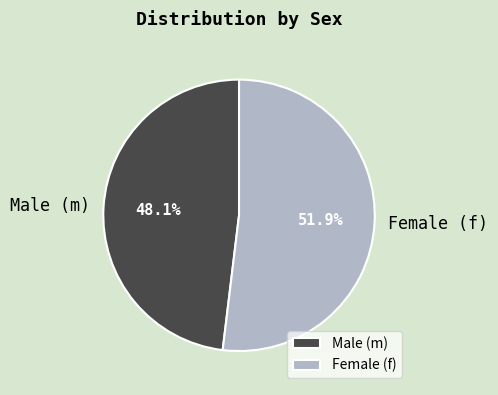

Which has a higher value, Female (f) or Male (m)?

Female (f)